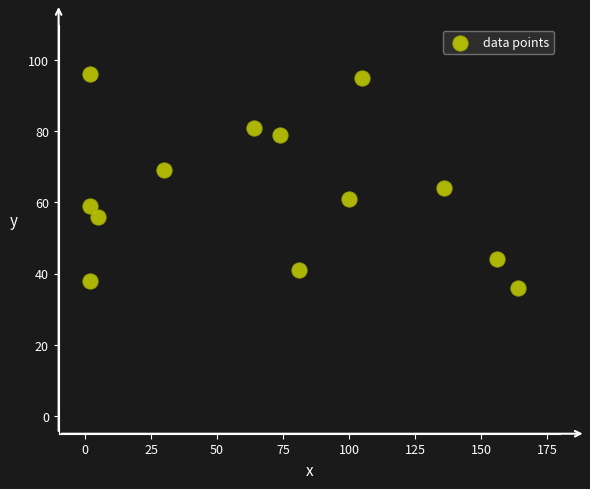

What is the range of Y values (max minus min)?

60